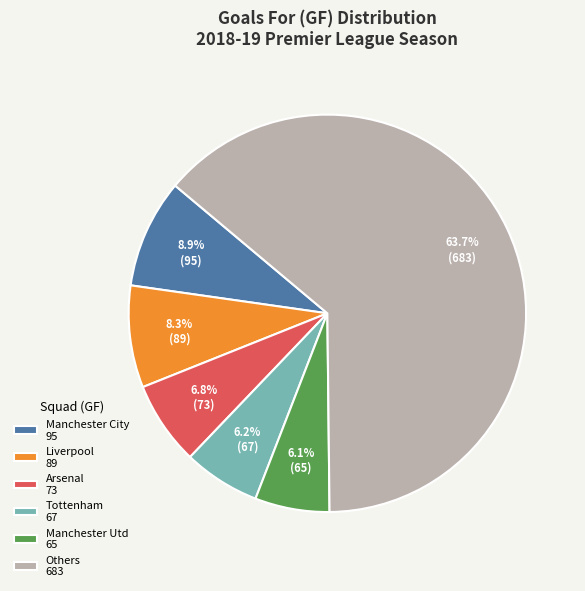

Is there a majority slice in this chart?

Yes